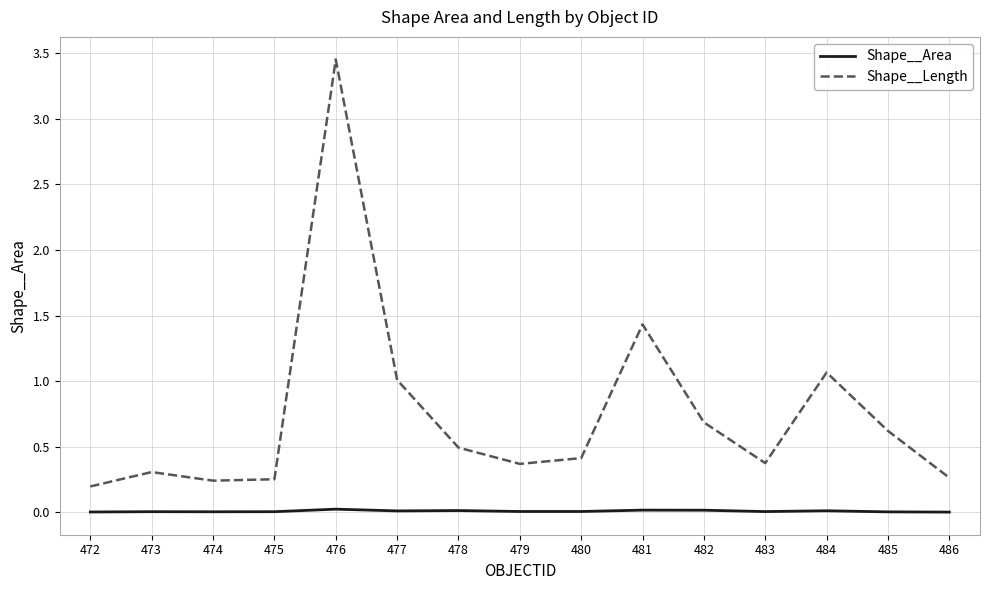

The value of Shape__Length at 474 is 0.2. True or false?

True